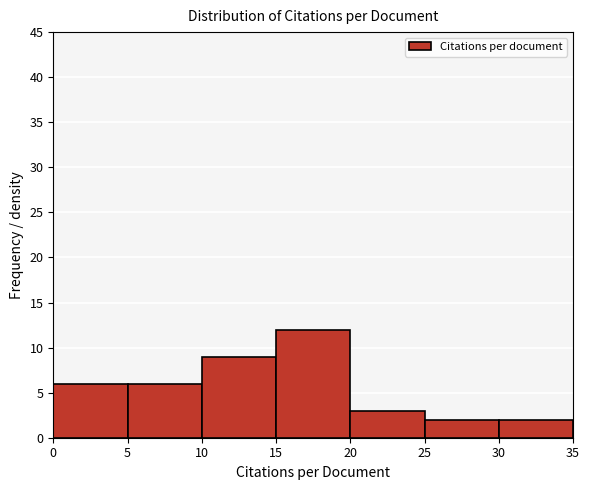

Which range on the x-axis has the tallest bar?

15 to 20